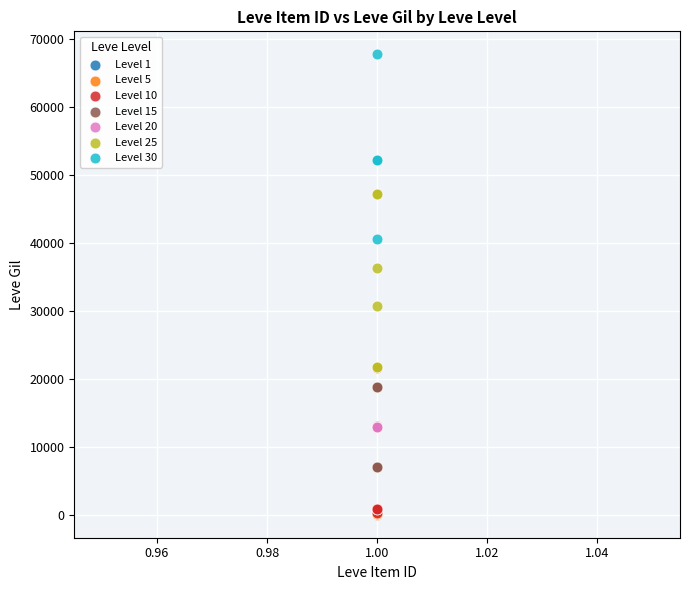

What are all the series names shown in the legend?

Level 1, Level 5, Level 10, Level 15, Level 20, Level 25, Level 30